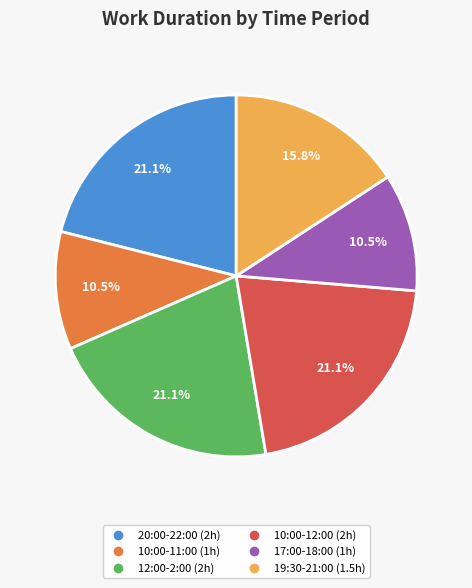

True or false: 19:30-21:00 accounts for 16% of the total.

True